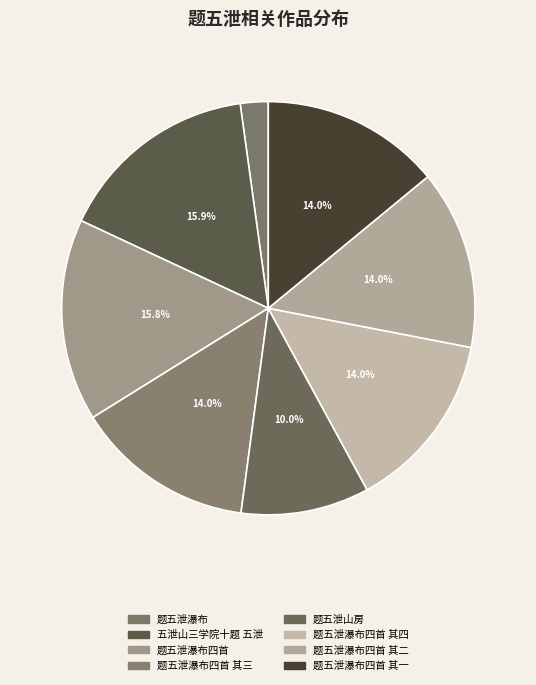

Between 题五泄瀑布四首 其三 and 五泄山三学院十题 五泄, which is larger?

五泄山三学院十题 五泄